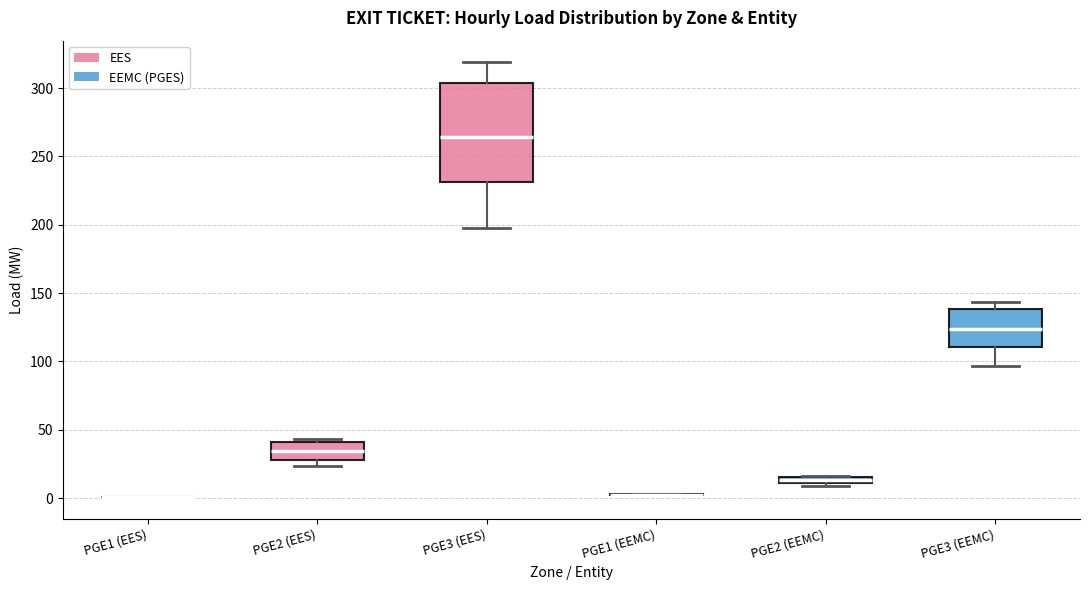

Which box is the tallest, from its lower edge to its upper edge?

PGE3 (EES)